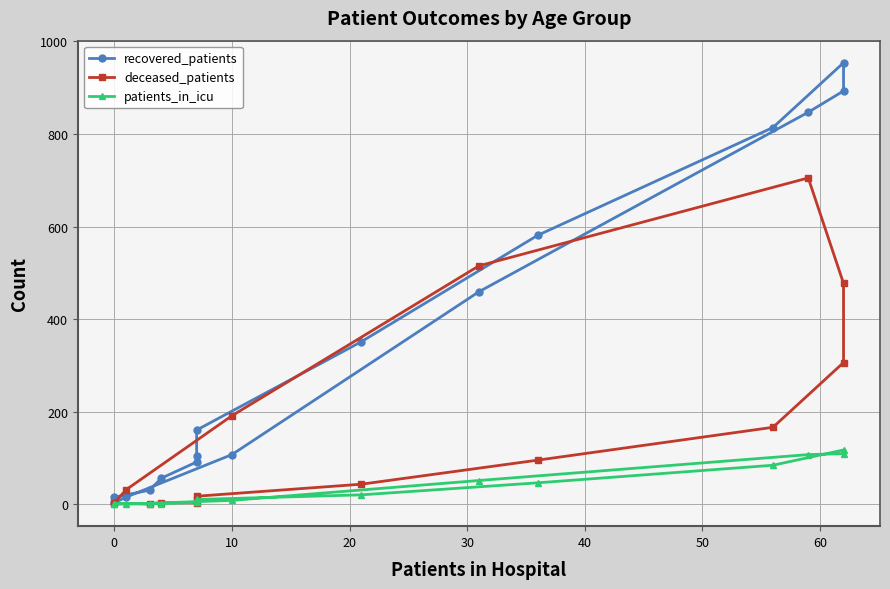

Reading right to left, transcribe all the data shown in this chart.

recovered_patients: 3	15	107	459	847	893	954	814	581	351	160	103	91	56	30	15
deceased_patients: 2	31	191	515	705	477	306	166	95	43	17	11	3	3	0	2
patients_in_icu: 0	0	8	51	107	109	117	84	46	20	10	5	4	1	1	1